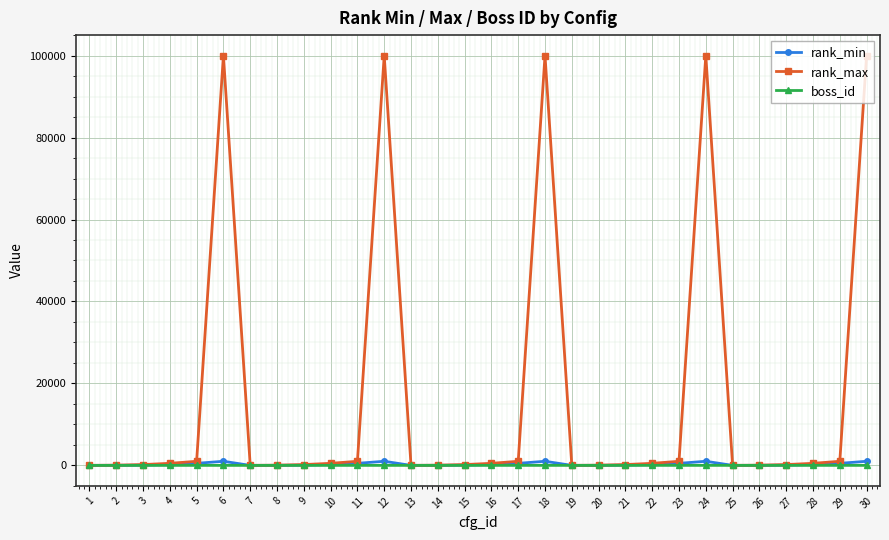

Which series has the largest total across all categories?

rank_max